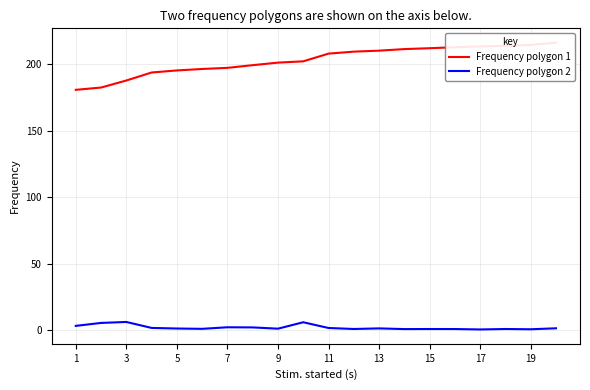

What is the difference between the maximum and minimum values in the Frequency polygon 2 series?

5.7